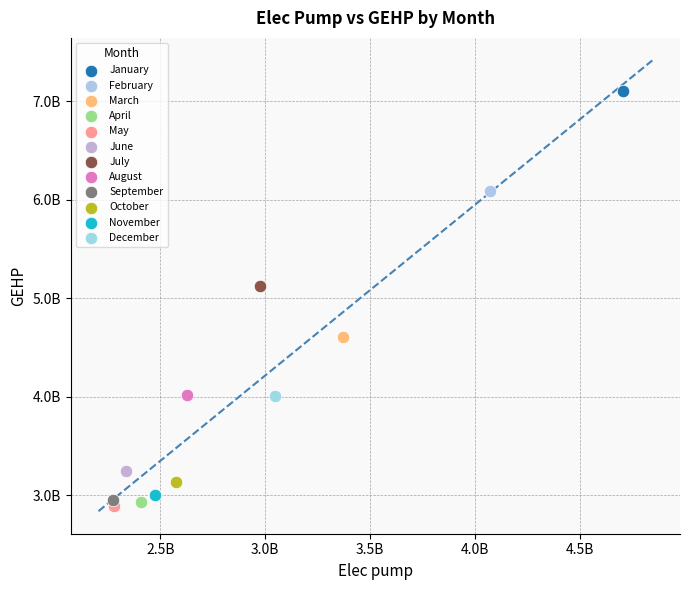

Which series contains the lowest Y value?

May